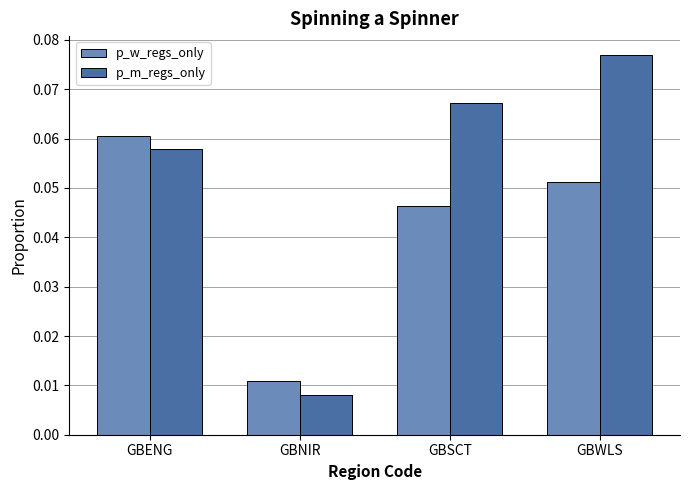

How many groups of bars are there?

4